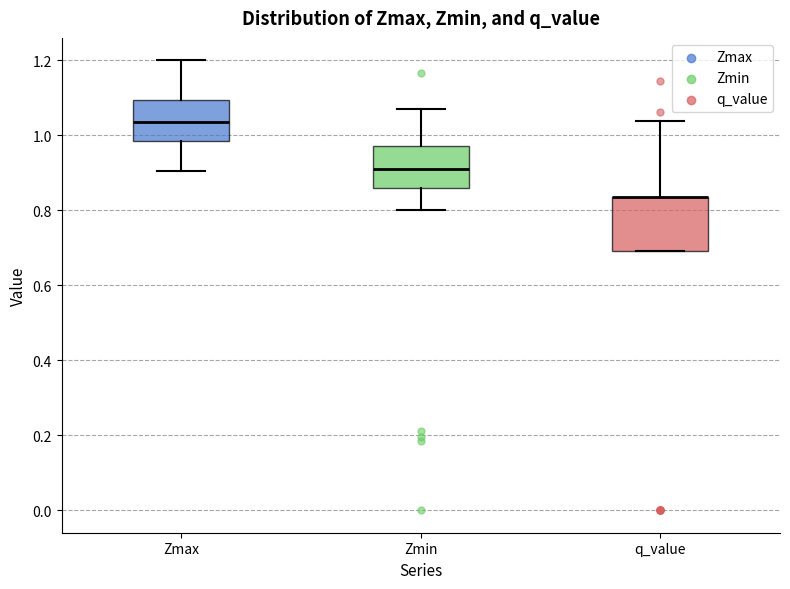

Where is the lower edge of the box for Zmin on the y-axis? The values are not printed on the chart, so give them approximately, as read against the axis.

0.86